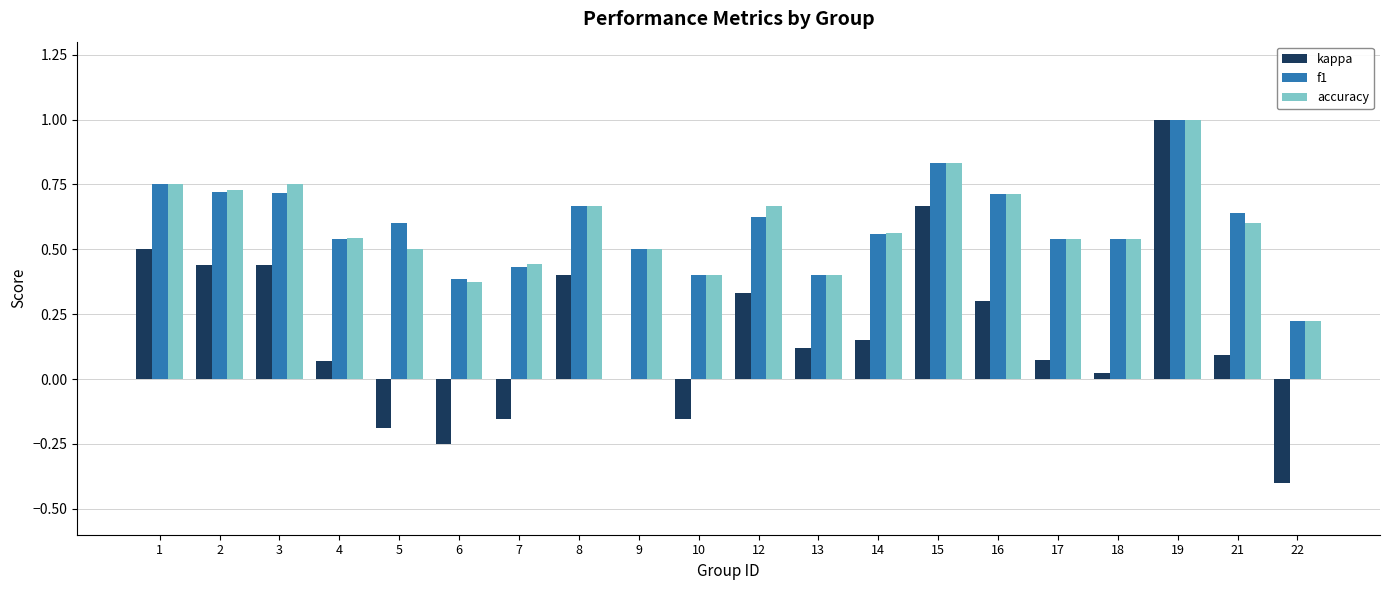

Does the chart contain stacked bars?

No